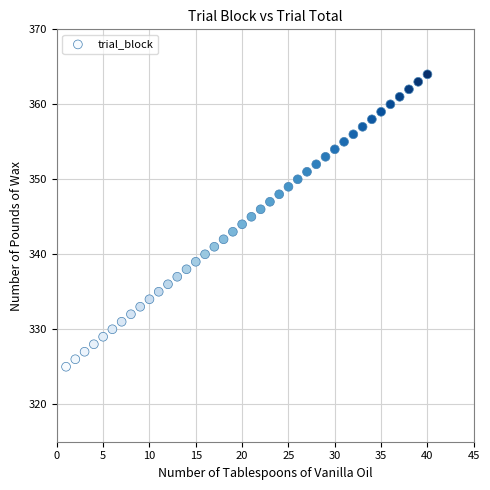

What is the range of X values (max minus min)?

39